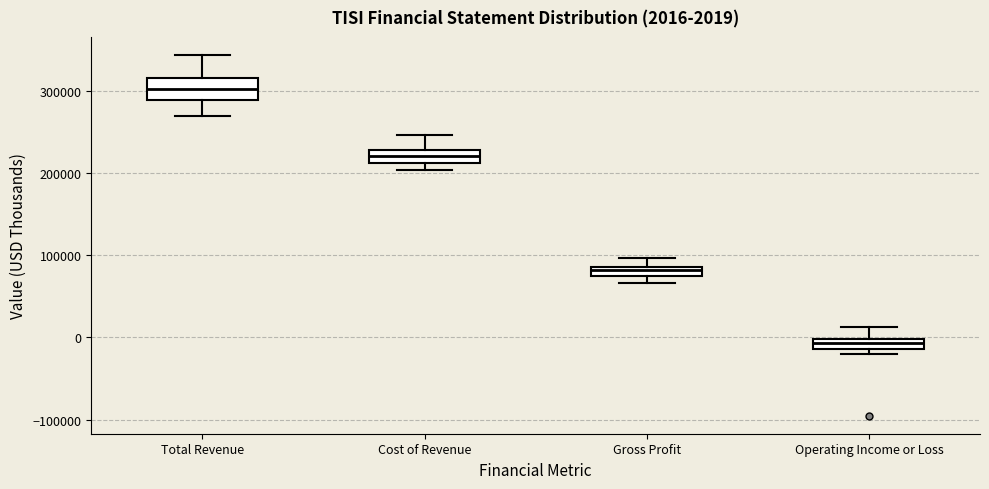

Which box has the lowest median line?

Operating Income or Loss